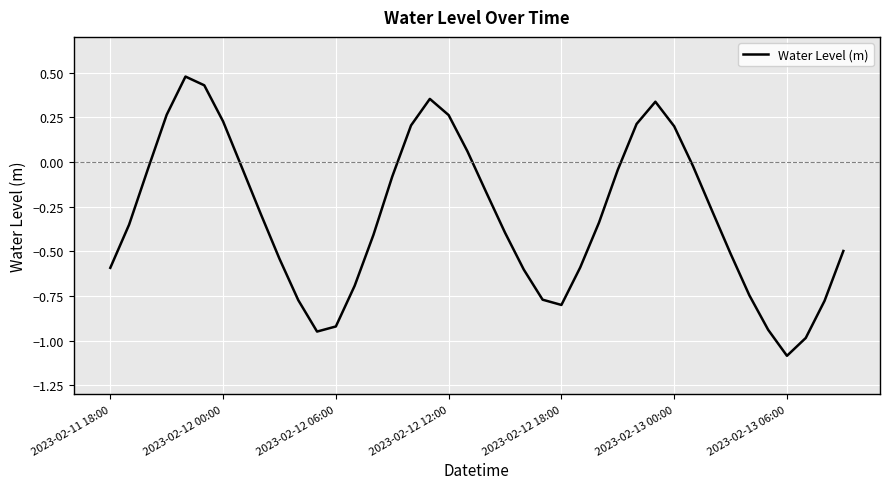

What is the minimum value shown in the chart?

-1.1